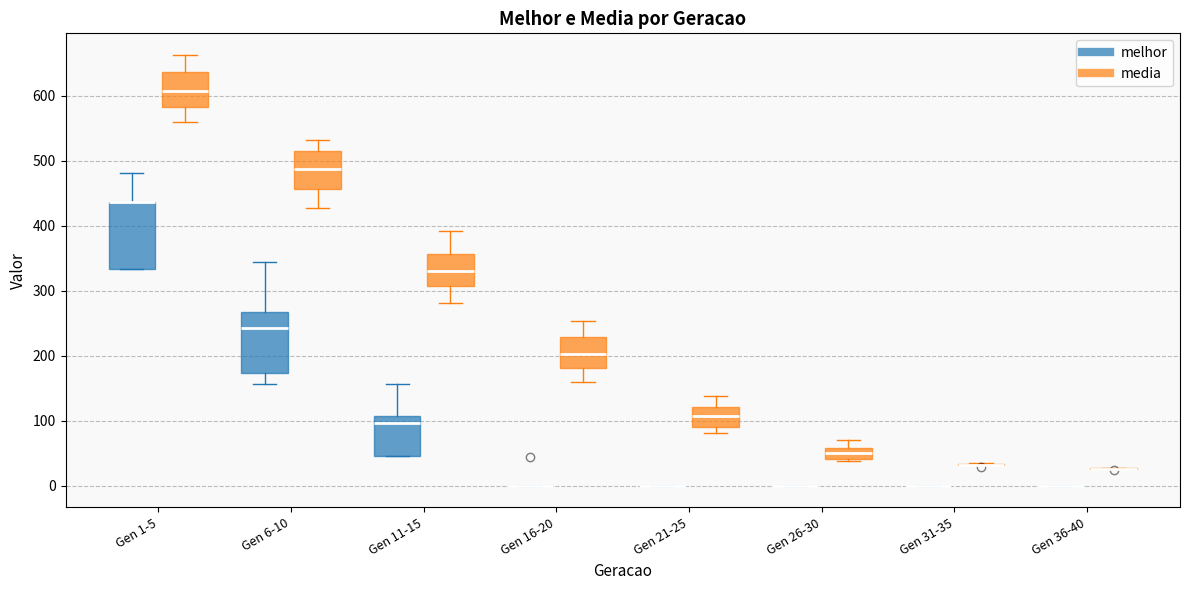

Reading left to right, transcribe this box plot: for each box, give where its median line is, the range the box spans, and where its two whiskers end, as read against the y-axis. The values are not printed on the chart, so give them approximately, as read against the axis.

Gen 1-5 (melhor): median 440 (drawn on the box's upper edge), box 330 to 440, whiskers 330 to 480
Gen 1-5 (media): median 610, box 580 to 640, whiskers 560 to 660
Gen 6-10 (melhor): median 240, box 170 to 270, whiskers 160 to 340
Gen 6-10 (media): median 490, box 460 to 510, whiskers 430 to 530
Gen 11-15 (melhor): median 100, box 50 to 110, whiskers 50 to 160
Gen 11-15 (media): median 330, box 310 to 360, whiskers 280 to 390
Gen 16-20 (melhor): box collapsed to a line at 0, whiskers 0 to 0
Gen 16-20 (media): median 200, box 180 to 230, whiskers 160 to 250
Gen 21-25 (melhor): box collapsed to a line at 0, whiskers 0 to 0
Gen 21-25 (media): median 110, box 90 to 120, whiskers 80 to 140
Gen 26-30 (melhor): box collapsed to a line at 0, whiskers 0 to 0
Gen 26-30 (media): median 50, box 40 to 60, whiskers 40 (just below the box's lower edge) to 70
Gen 31-35 (melhor): box collapsed to a line at 0, whiskers 0 to 0
Gen 31-35 (media): box collapsed to a line at 30, whiskers 30 to 40
Gen 36-40 (melhor): box collapsed to a line at 0, whiskers 0 to 0
Gen 36-40 (media): box collapsed to a line at 30, whiskers 30 to 30